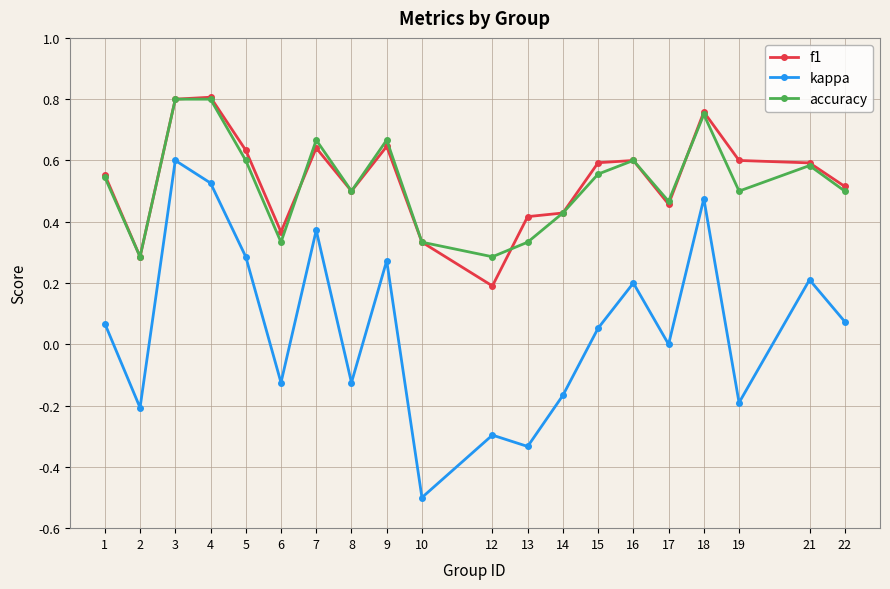

What is the total value across all series at 1?

1.2